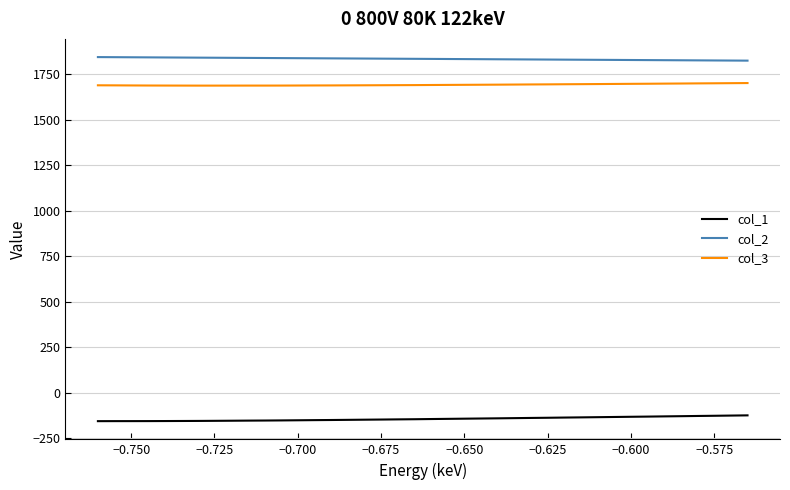

Rank the series by their maximum value, from lowest to highest.

col_1, col_3, col_2